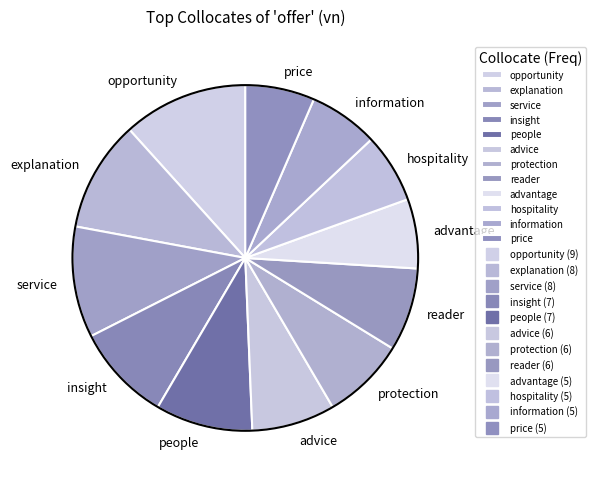

Combined, do explanation and insight account for over 50%?

No